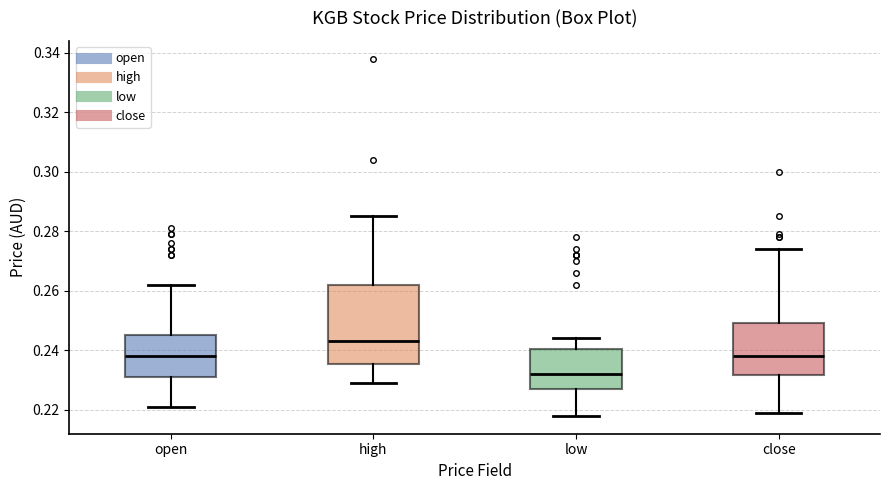

Reading left to right, transcribe this box plot: for each box, give where its median line is, the range the box spans, and where its two whiskers end, as read against the y-axis. The values are not printed on the chart, so give them approximately, as read against the axis.

open: median 0.238, box 0.232 to 0.246, whiskers 0.222 to 0.262
high: median 0.244, box 0.236 to 0.262, whiskers 0.230 to 0.286
low: median 0.232, box 0.228 to 0.240, whiskers 0.218 to 0.244
close: median 0.238, box 0.232 to 0.250, whiskers 0.220 to 0.274